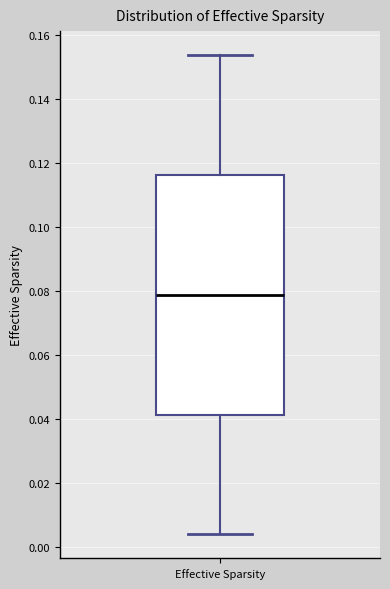

Read this box plot against the y-axis: the position of the median line, the range covered by the box, and the ends of both whiskers. The values are not printed on the chart, so give them approximately, as read against the axis.

median 0.078, box 0.042 to 0.116, whiskers 0.004 to 0.154